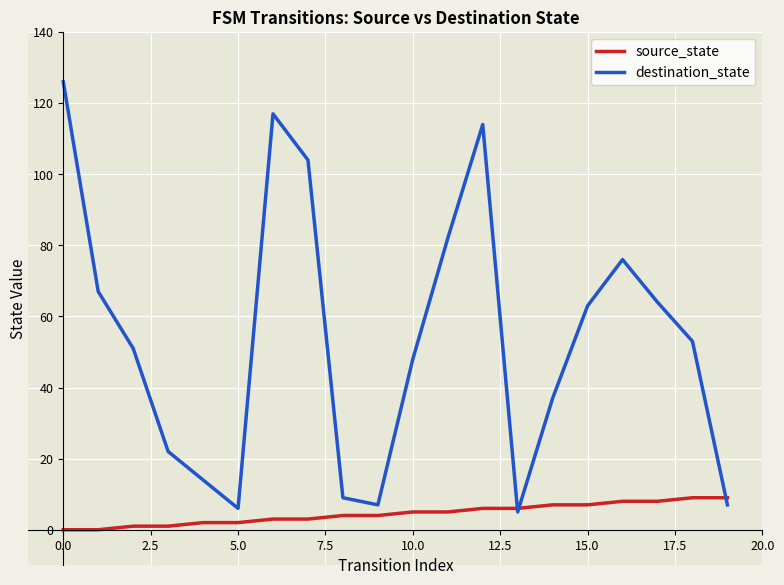

List the series in order of their peak value, highest first.

destination_state, source_state